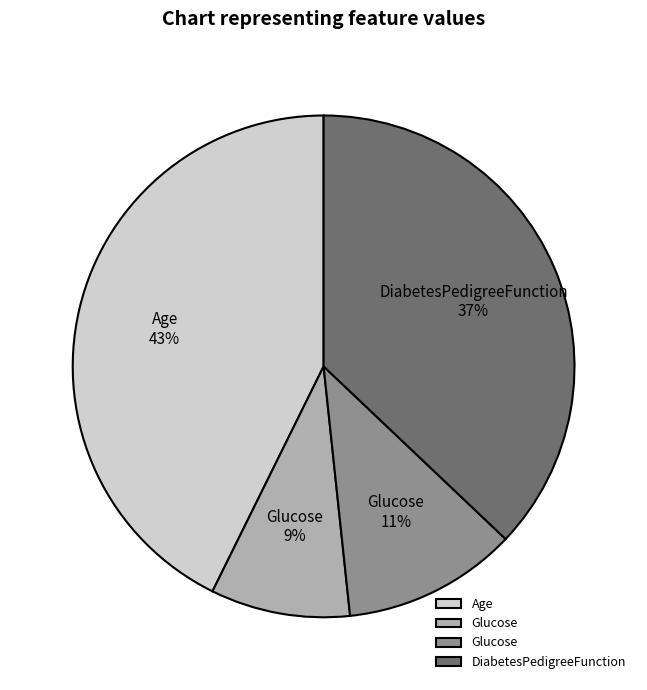

To the nearest percent, what is the average slice percentage?

25%